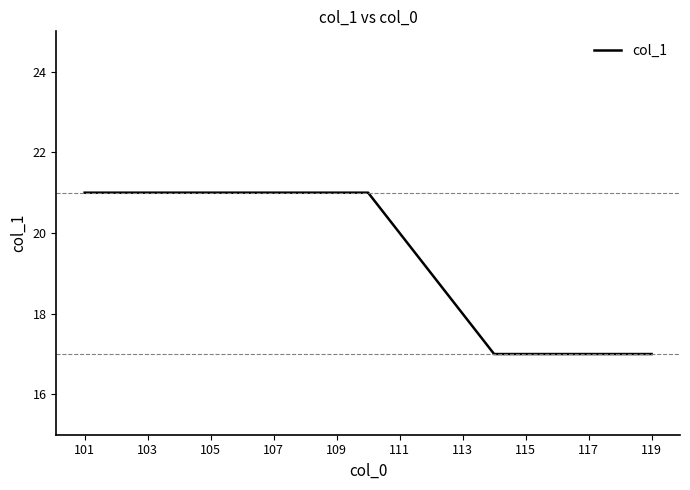

How many values are between 17 and 21?

19